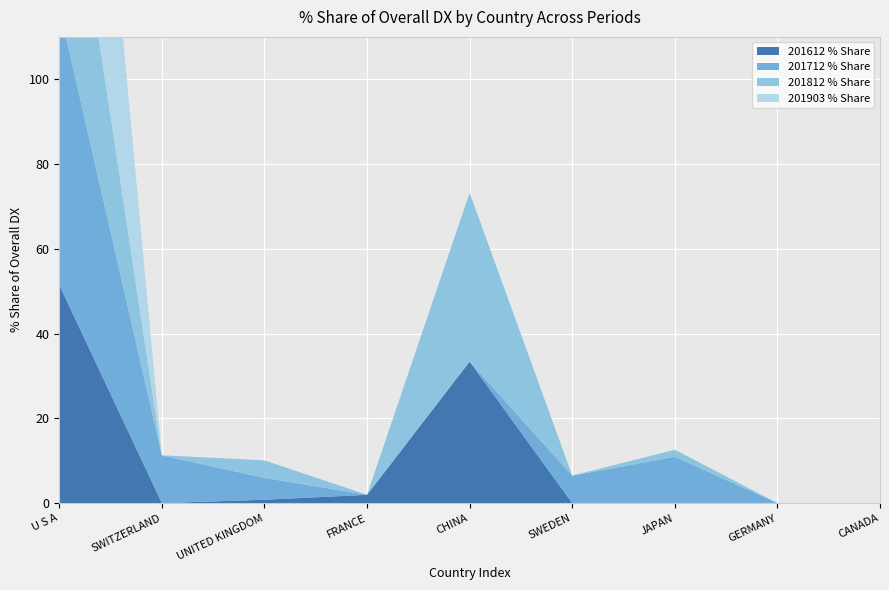

Reading left to right, transcribe all the data shown in this chart.

201612 % Share: 51.5	0.0	0.8	2.0	33.4	0.0	0.0	0.0	0.0
201712 % Share: 65.4	11.3	5.2	0.0	0.0	6.5	10.9	0.0	0.0
201812 % Share: 54.4	0.0	4.1	0.0	39.9	0.0	1.6	0.0	0.0
201903 % Share: 100.0	0.0	0.0	0.0	0.0	0.0	0.0	0.0	0.0